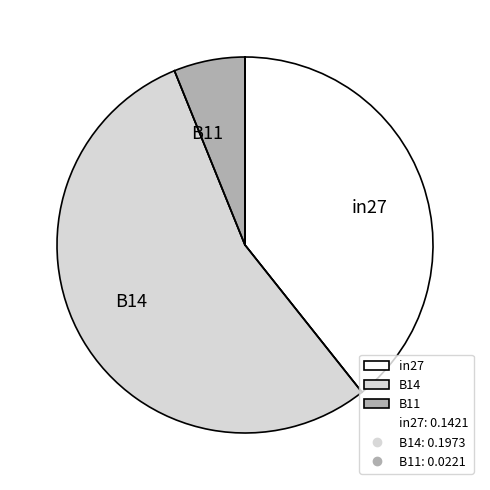

The B14 slice represents 55% of the pie. True or false?

True